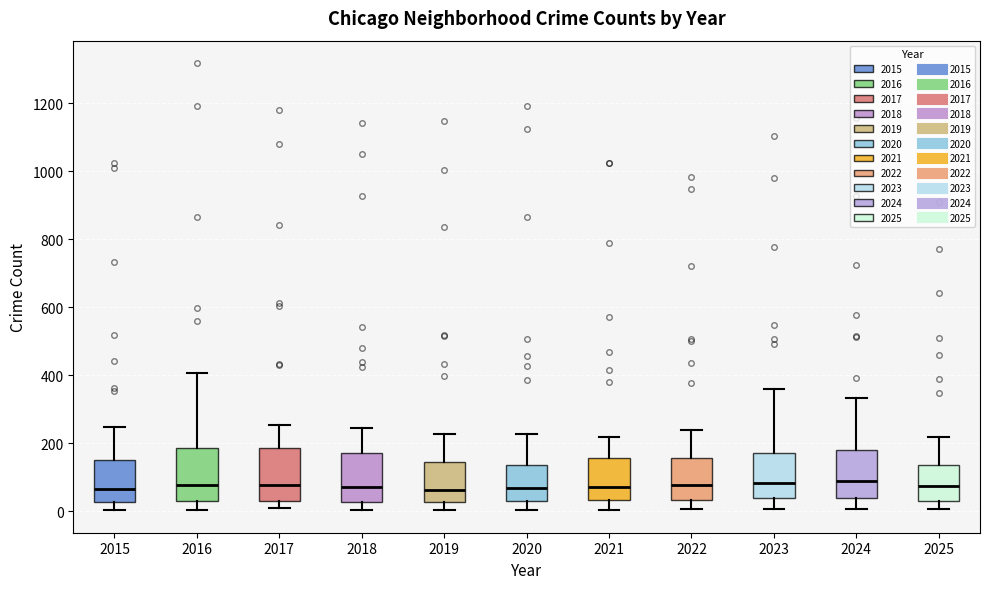

Where is the upper edge of the box at x = 2023 on the y-axis? The values are not printed on the chart, so give them approximately, as read against the axis.

180